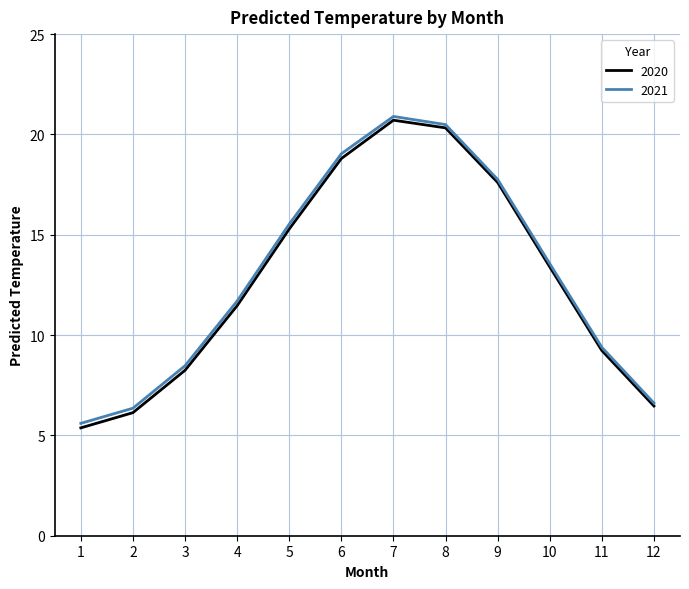

Which series changed the most between 3 and 12?

2021